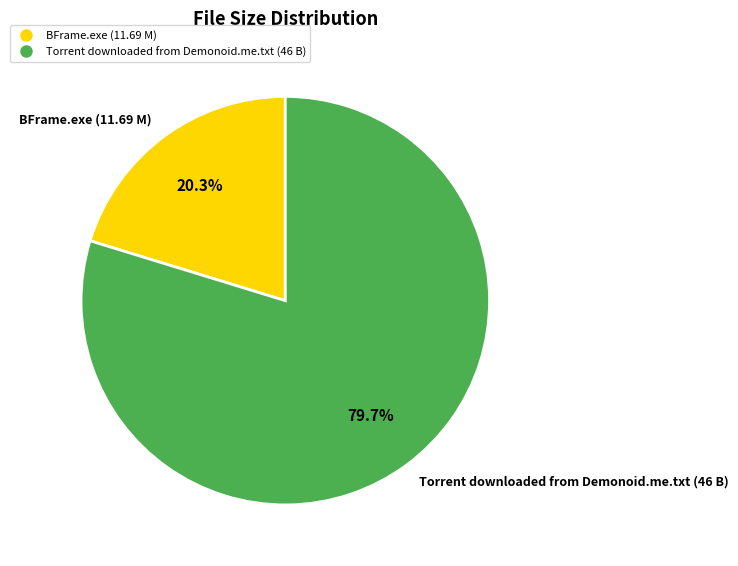

True or false: Torrent downloaded from Demonoid.me.txt (46 B) accounts for 68% of the total.

False